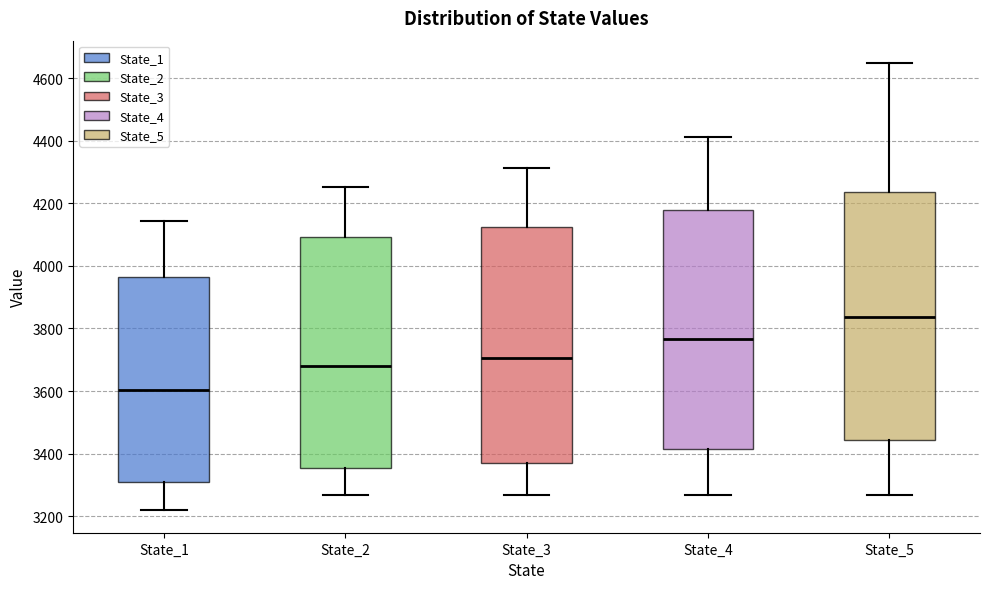

Which box has the lowest median line?

State_1